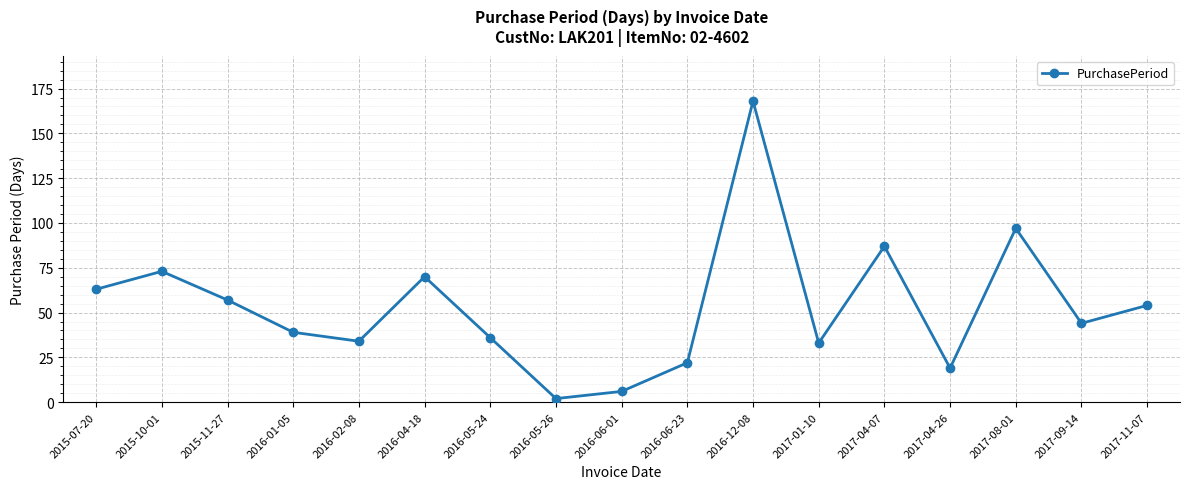

How many points are lower than both their immediate neighbors (excluding endpoints)?

5